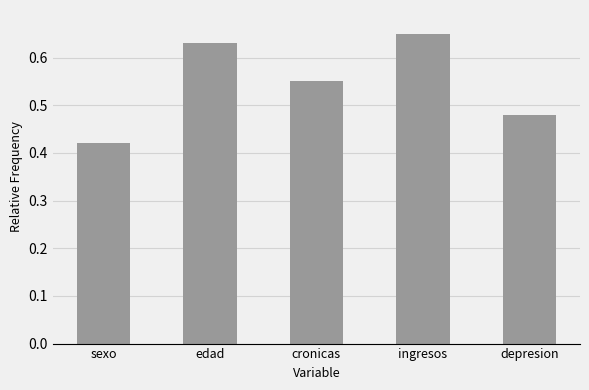

Between ingresos and depresion, which is larger?

ingresos